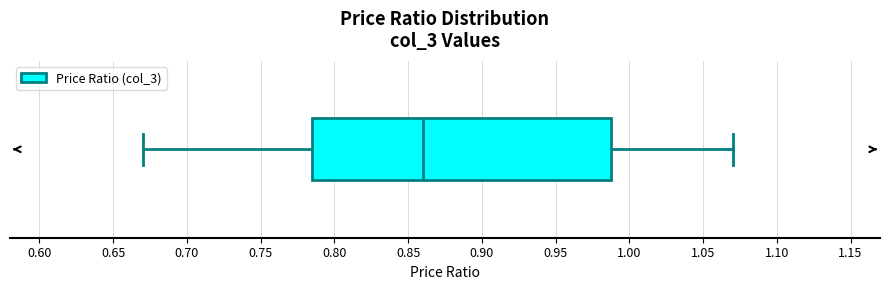

Where does the median line of the box sit on the x-axis? The values are not printed on the chart, so give them approximately, as read against the axis.

0.860